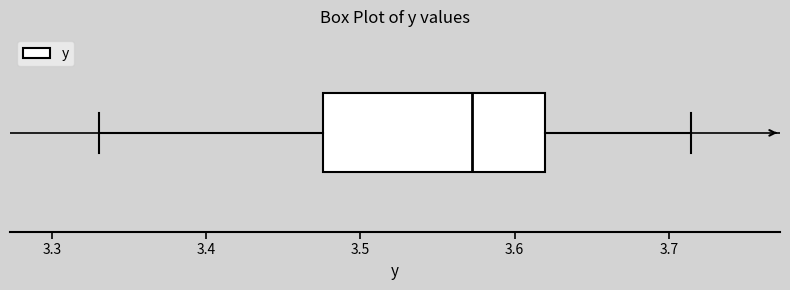

Where does the median line of the box sit on the x-axis? The values are not printed on the chart, so give them approximately, as read against the axis.

3.57